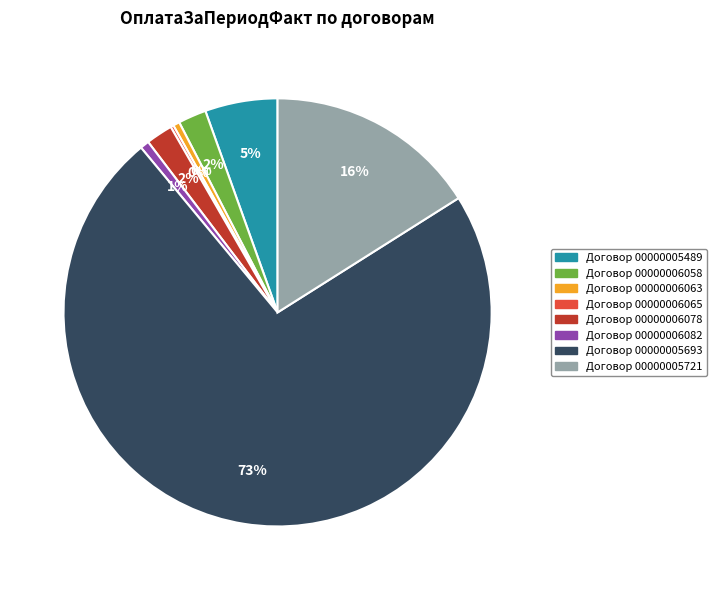

True or false: Договор 00000006082 accounts for 1% of the total.

True